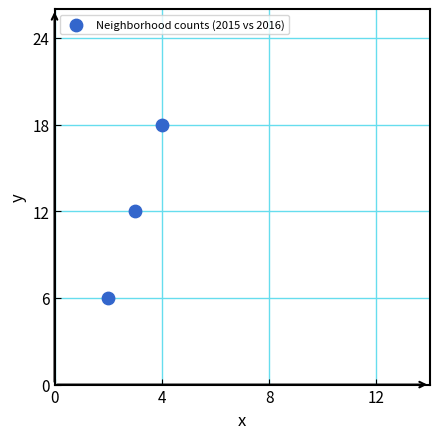

What is the average X value?

3